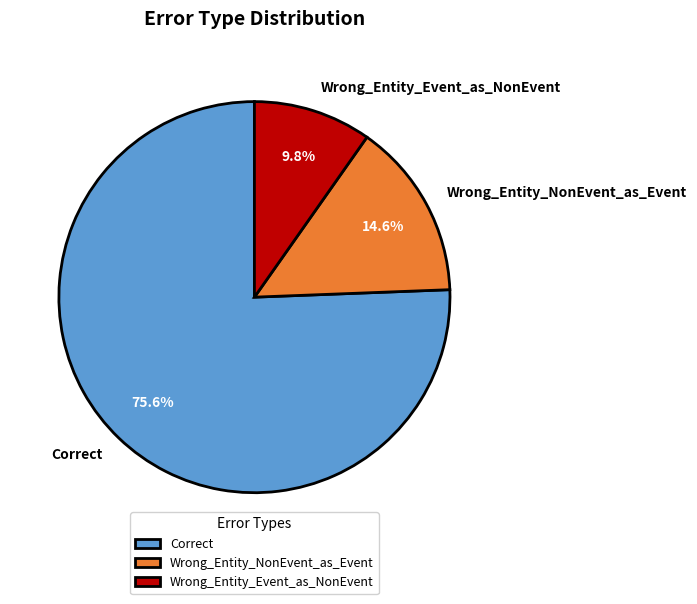

How many slices are in this pie chart?

3